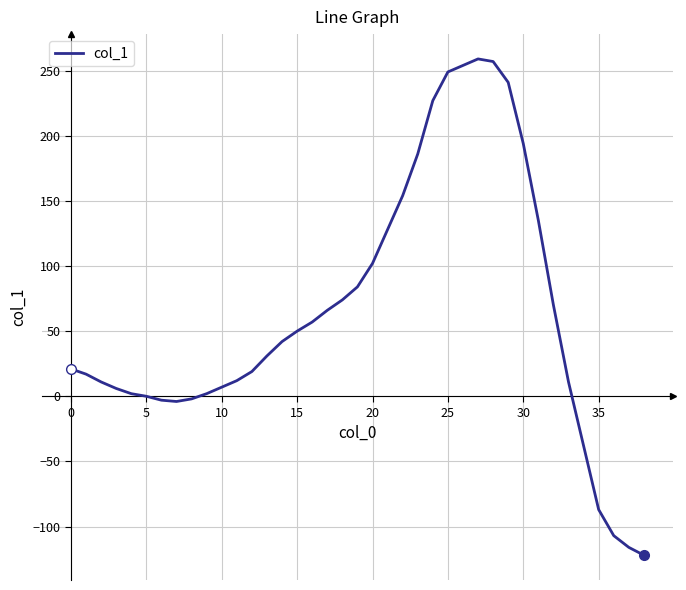

What is the greatest value displayed?

259